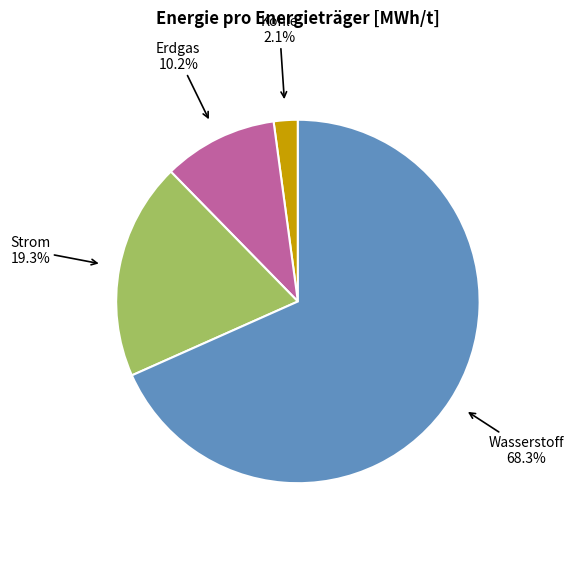

Which slice is the largest?

Wasserstoff